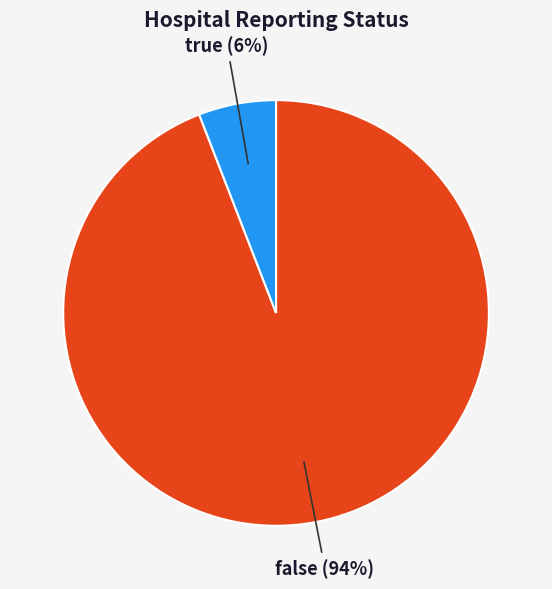

Which slice is the largest?

false